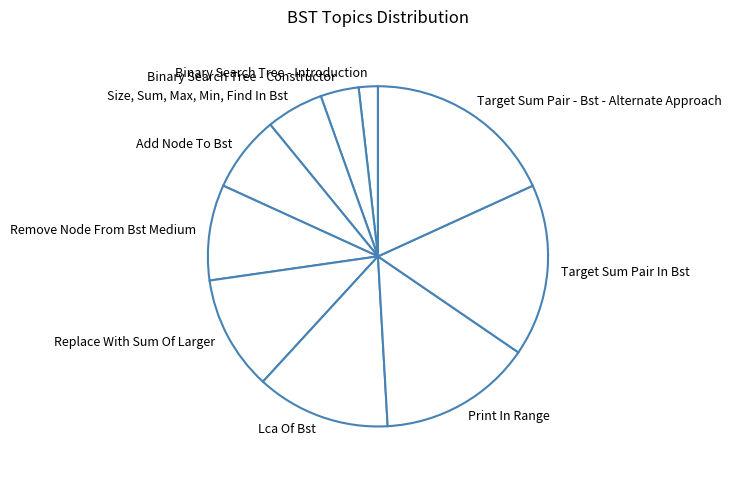

How many segments does this pie chart have?

10